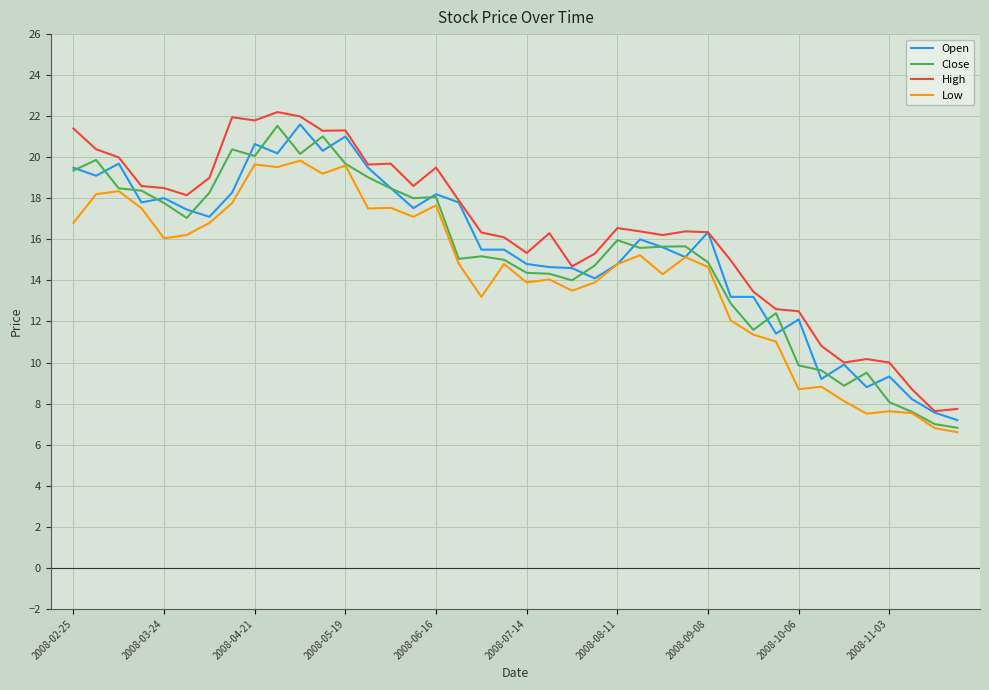

What is the smallest value displayed?

6.6